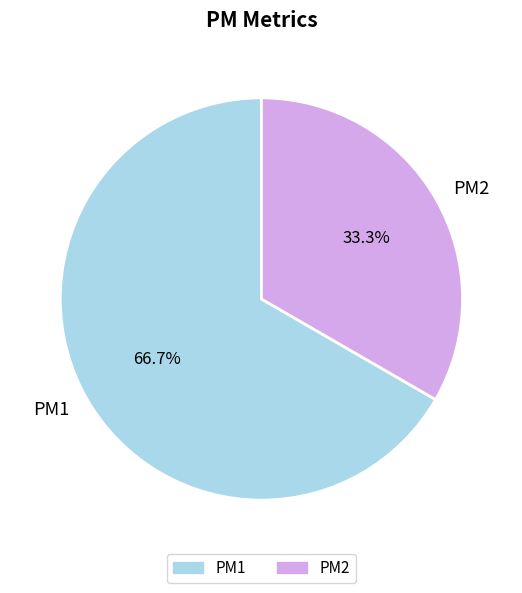

Rank the categories by value from highest to lowest.

PM1, PM2